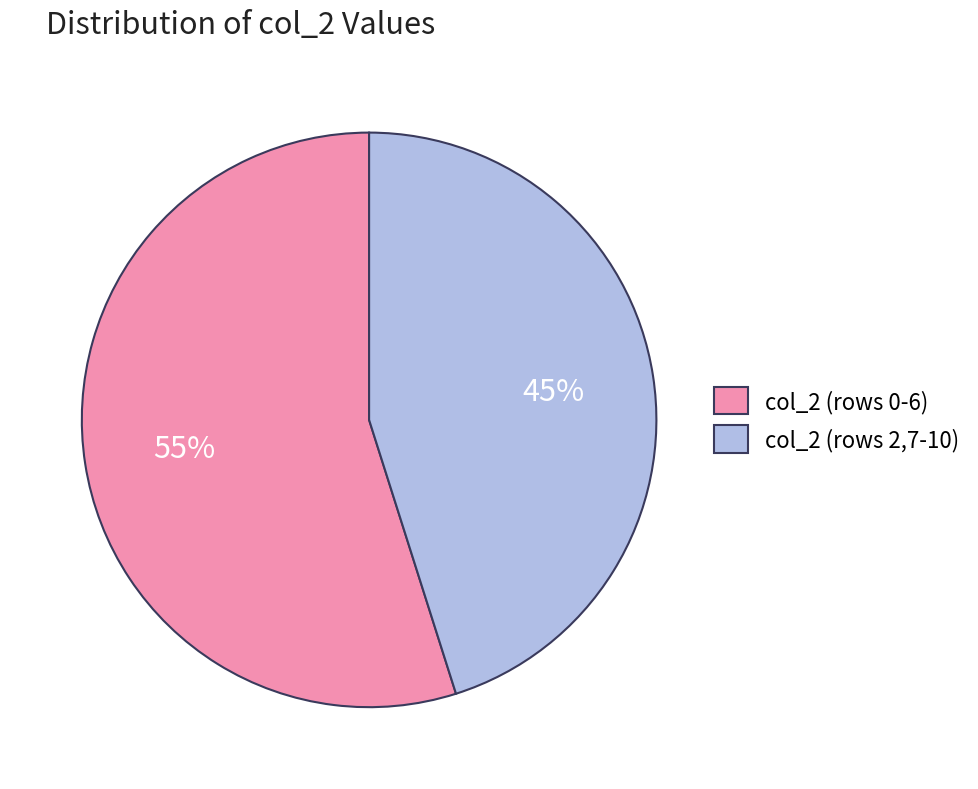

Rank the categories by value from highest to lowest.

col_2 (rows 0-6), col_2 (rows 2,7-10)